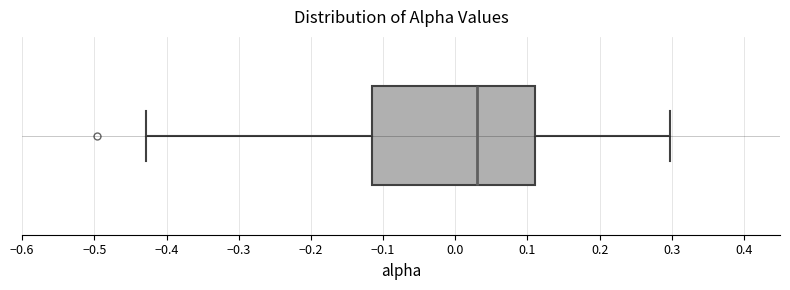

Read this box plot against the x-axis: the position of the median line, the range covered by the box, and the ends of both whiskers. The values are not printed on the chart, so give them approximately, as read against the axis.

median 0.03, box -0.12 to 0.11, whiskers -0.43 to 0.30